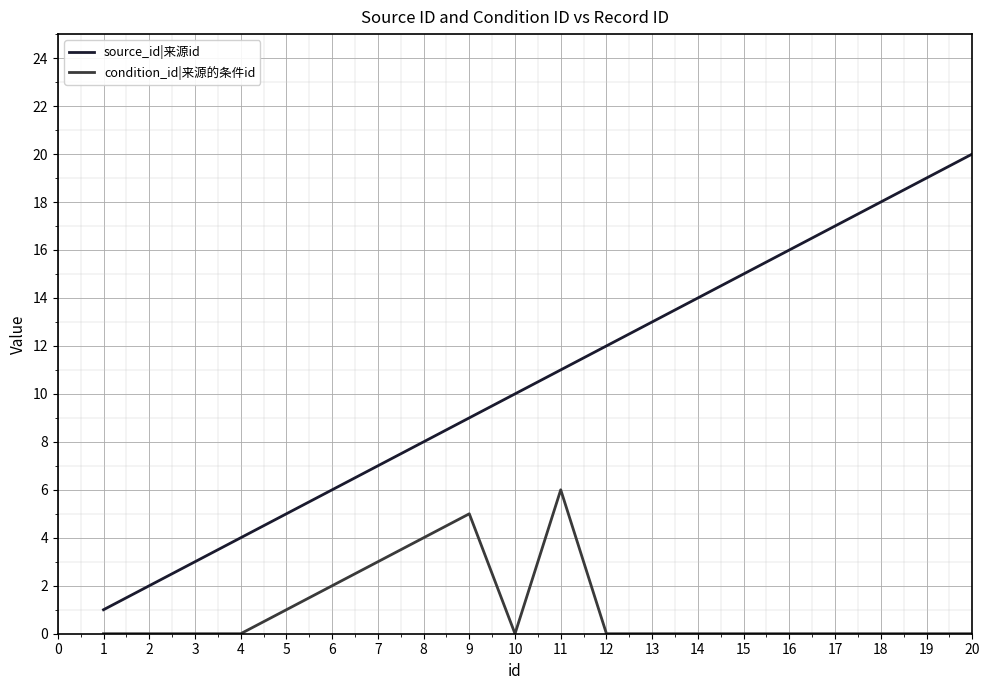

Which series has the widest spread of values?

source_id|来源id